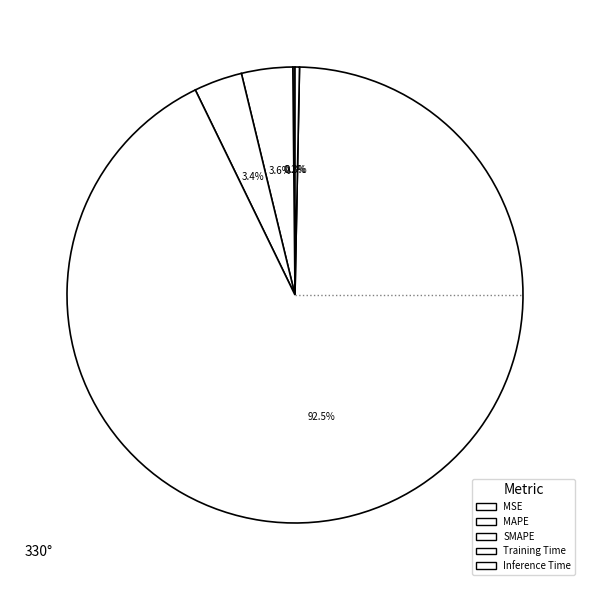

Is it true that Inference Time is 1% of the pie?

False